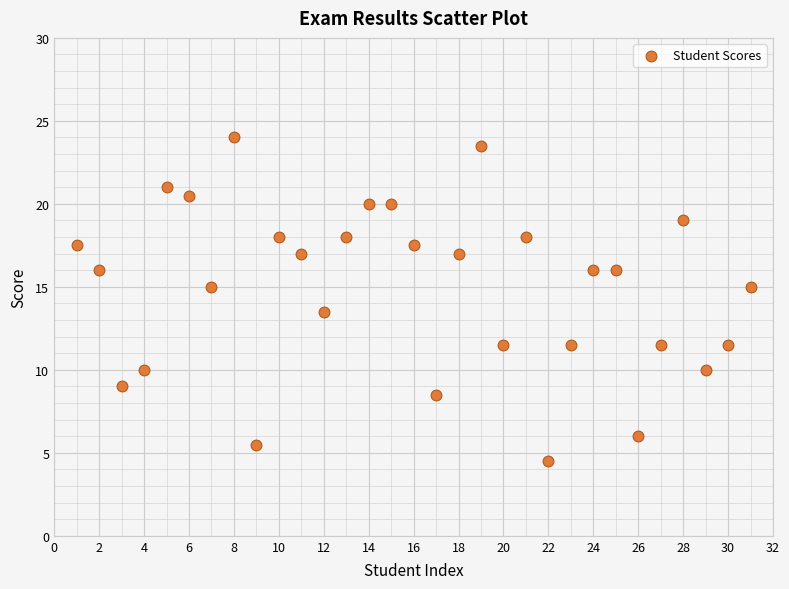

What is the range of Y values (max minus min)?

19.5